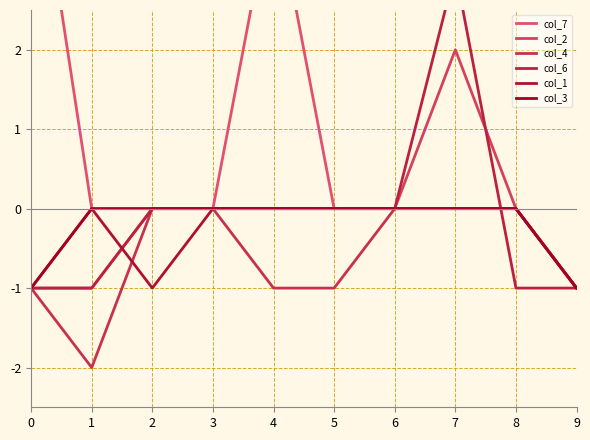

Which series has the largest range (max minus min)?

col_7